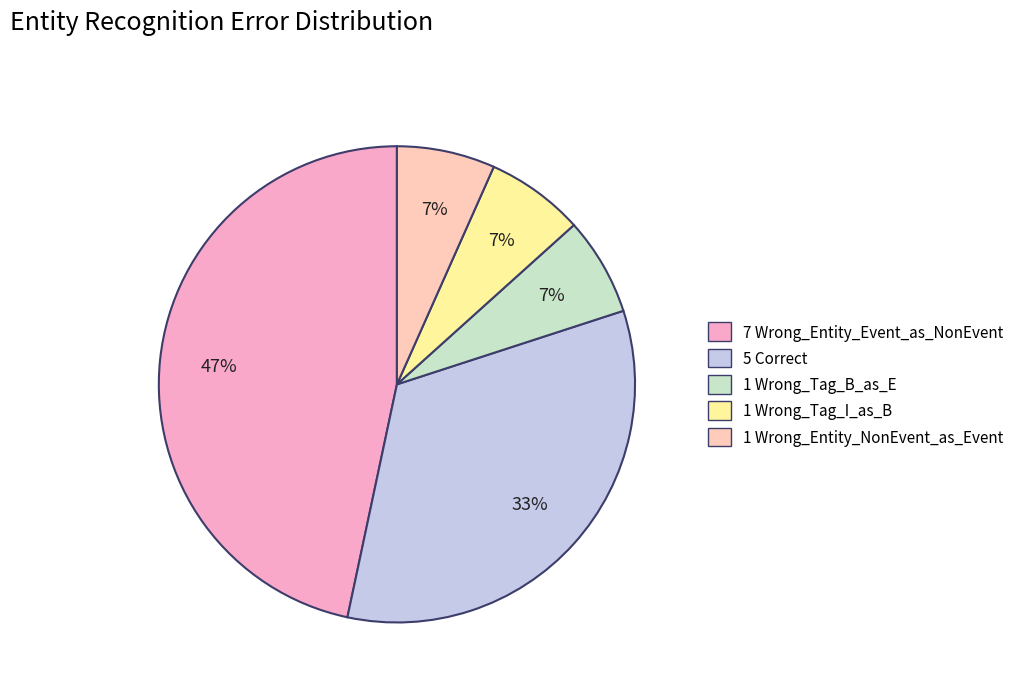

What is the smallest slice in the pie chart?

Wrong_Tag_B_as_E